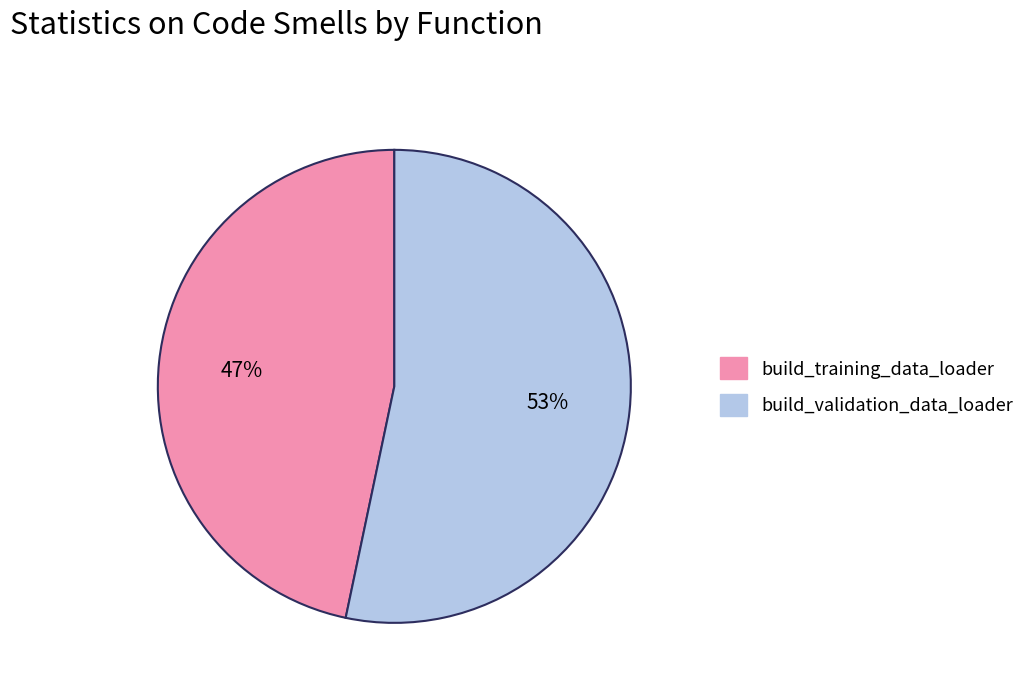

True or false: build_training_data_loader accounts for 47% of the total.

True